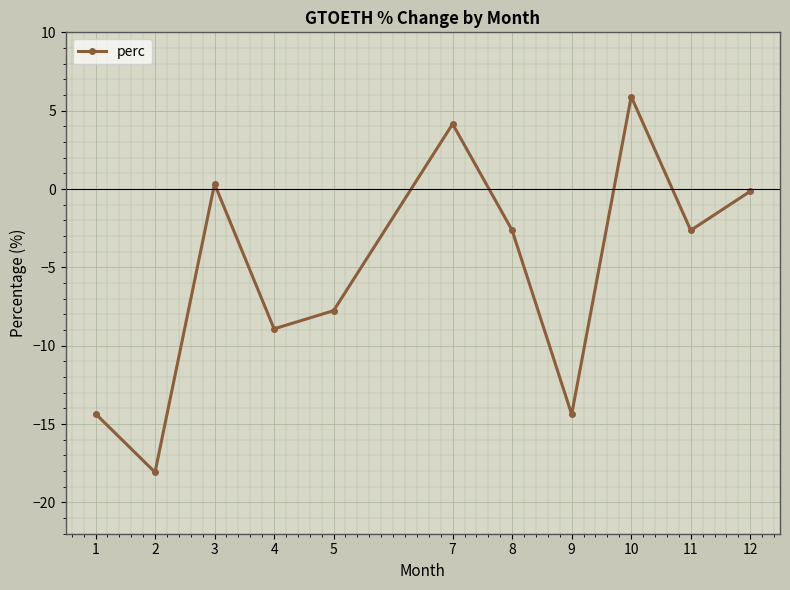

How many distinct data groups are displayed?

1